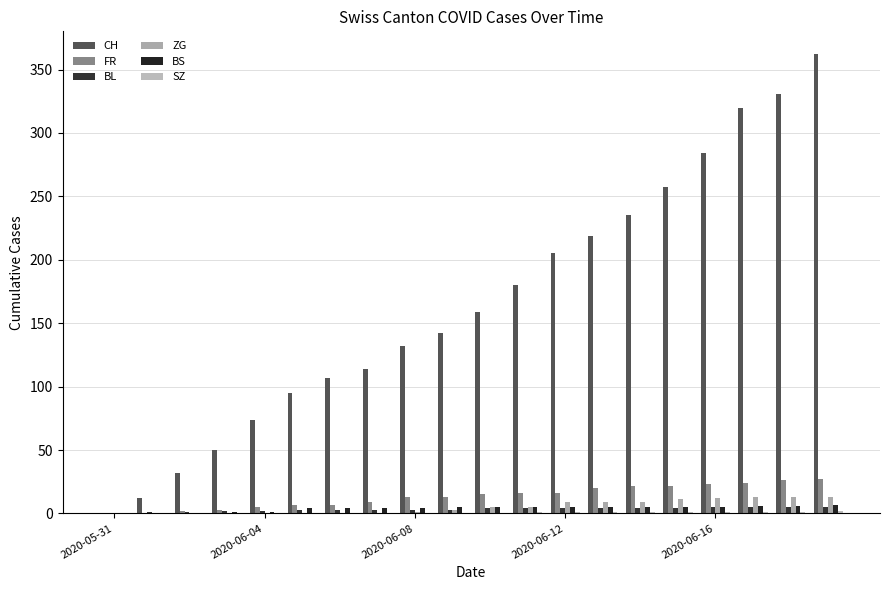

Does the chart contain stacked bars?

No